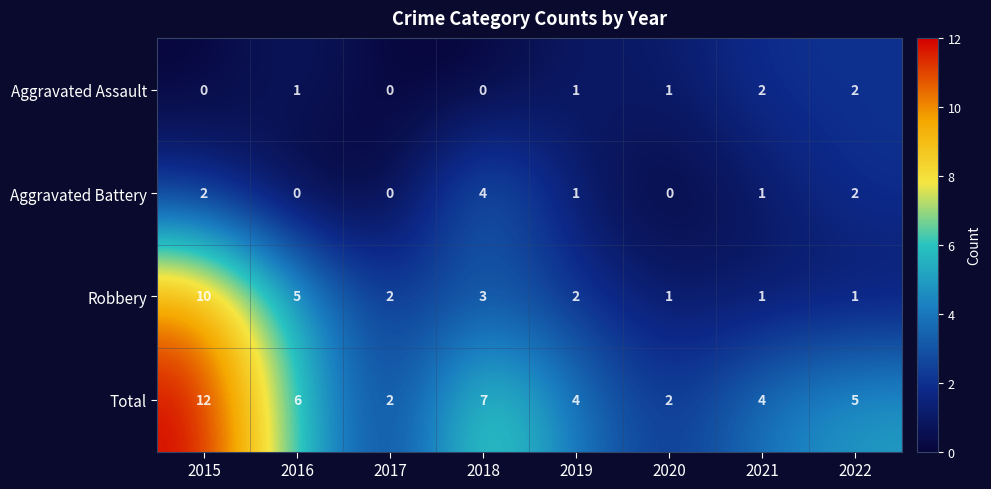

What is the sum of the Robbery values at 2021 and 2019?

3